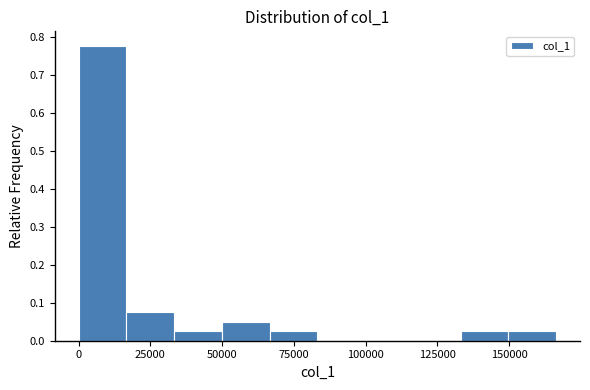

Around what value on the x-axis is the tallest bar? Give the approximate position of its centre, as read against the axis.

10000